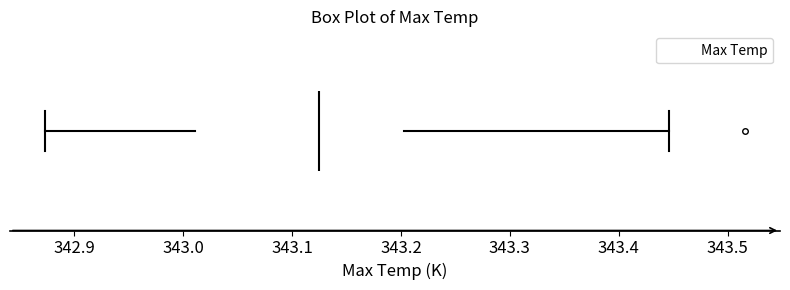

Read this box plot against the x-axis: the position of the median line, the range covered by the box, and the ends of both whiskers. The values are not printed on the chart, so give them approximately, as read against the axis.

median 343.12, box 343.01 to 343.20, whiskers 342.87 to 343.45